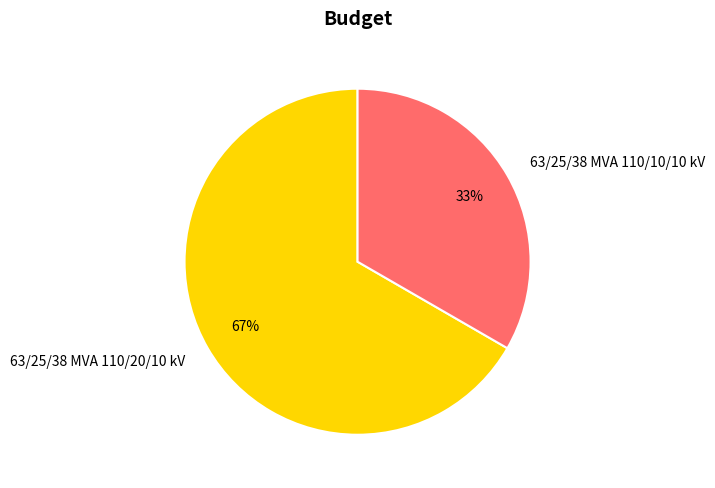

To the nearest percent, what is the average slice percentage?

50%